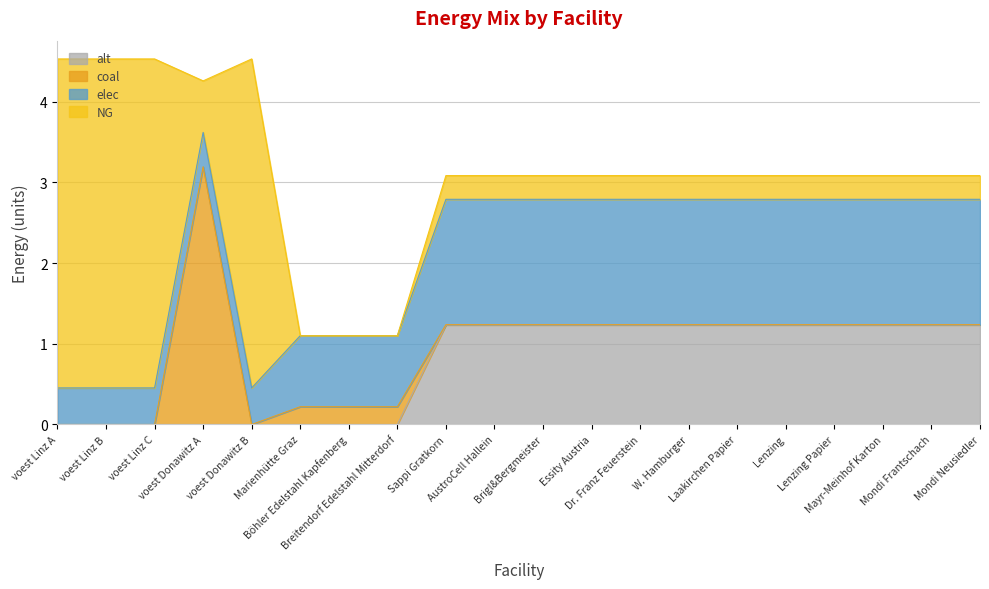

Which label corresponds to the smallest value in the chart?

voest Linz A